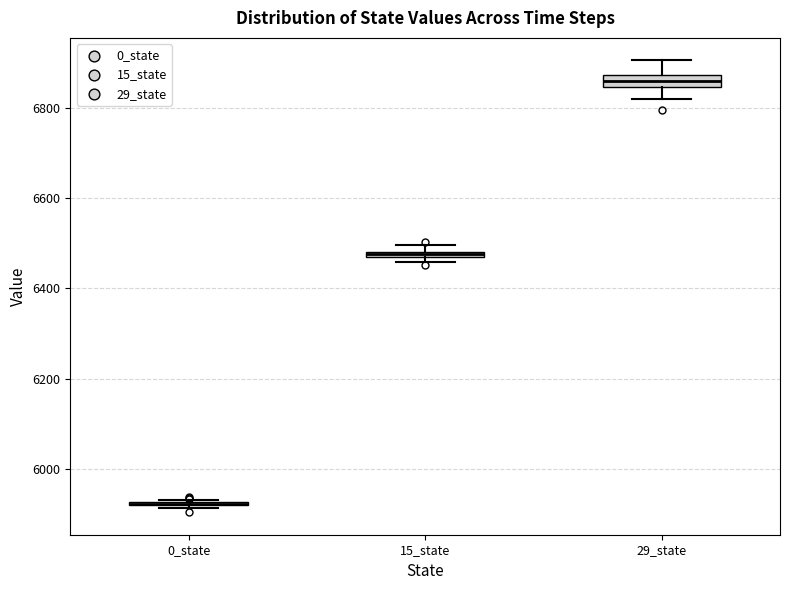

Where is the upper edge of the box for 15_state on the y-axis? The values are not printed on the chart, so give them approximately, as read against the axis.

6480